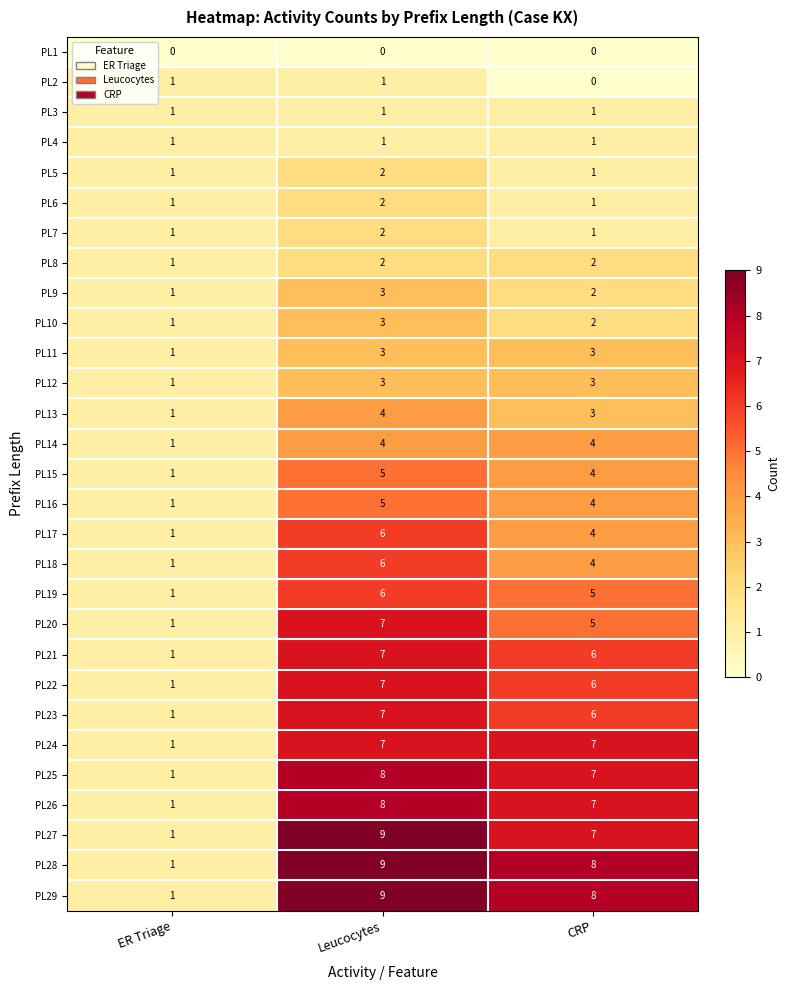

What is the difference between the highest and lowest values at Leucocytes?

9